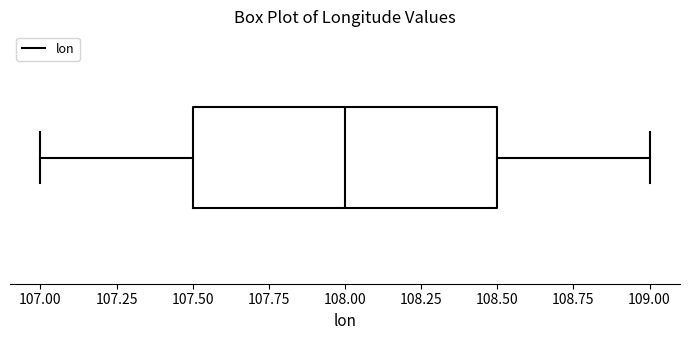

Read this box plot against the x-axis: the position of the median line, the range covered by the box, and the ends of both whiskers. The values are not printed on the chart, so give them approximately, as read against the axis.

median 108.0, box 107.5 to 108.5, whiskers 107.0 to 109.0